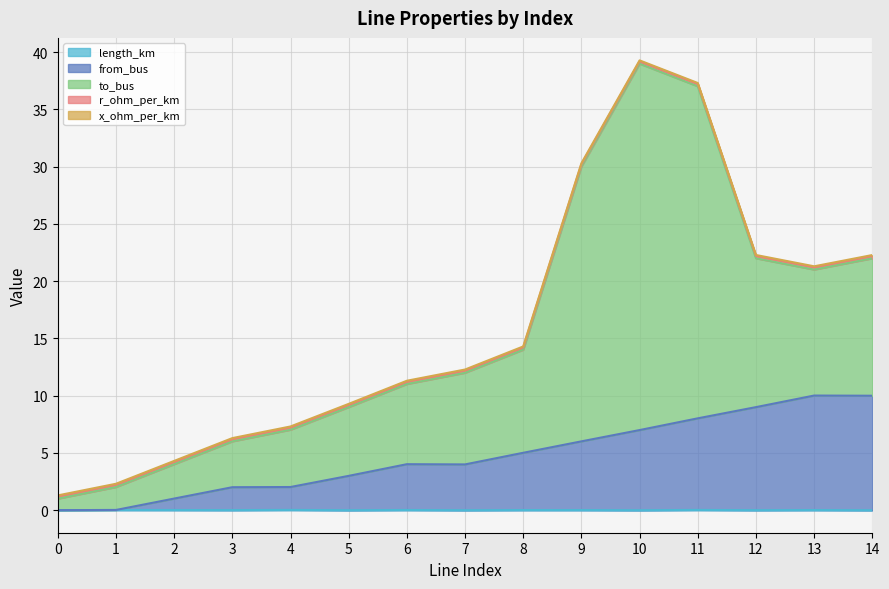

After their last crossing, which series has the higher values: length_km or from_bus?

from_bus